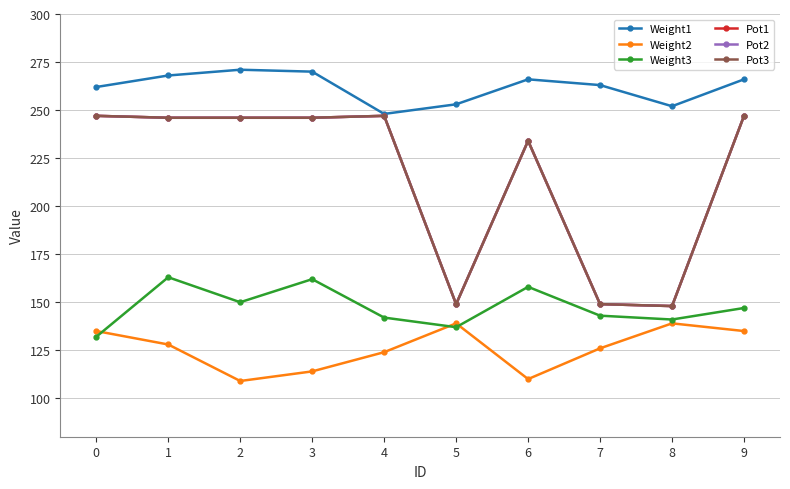

Does the chart have visible grid lines?

Yes